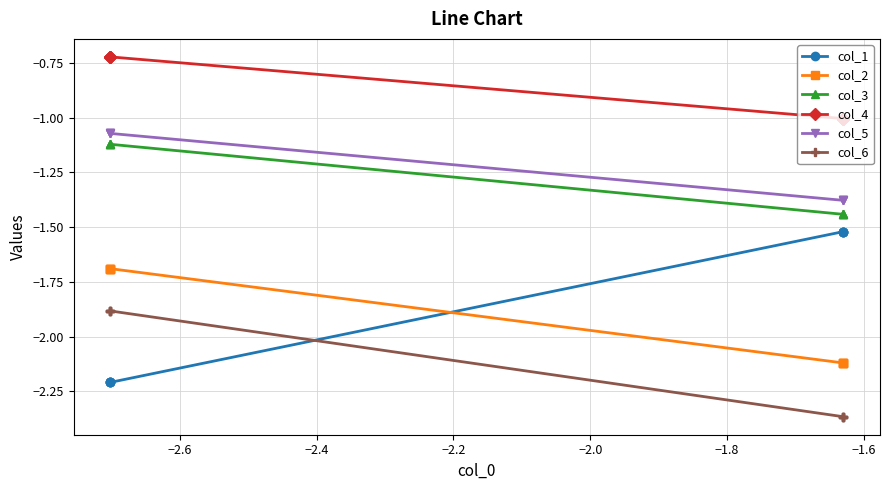

The value of col_5 at −2.0 is -1.4. True or false?

True